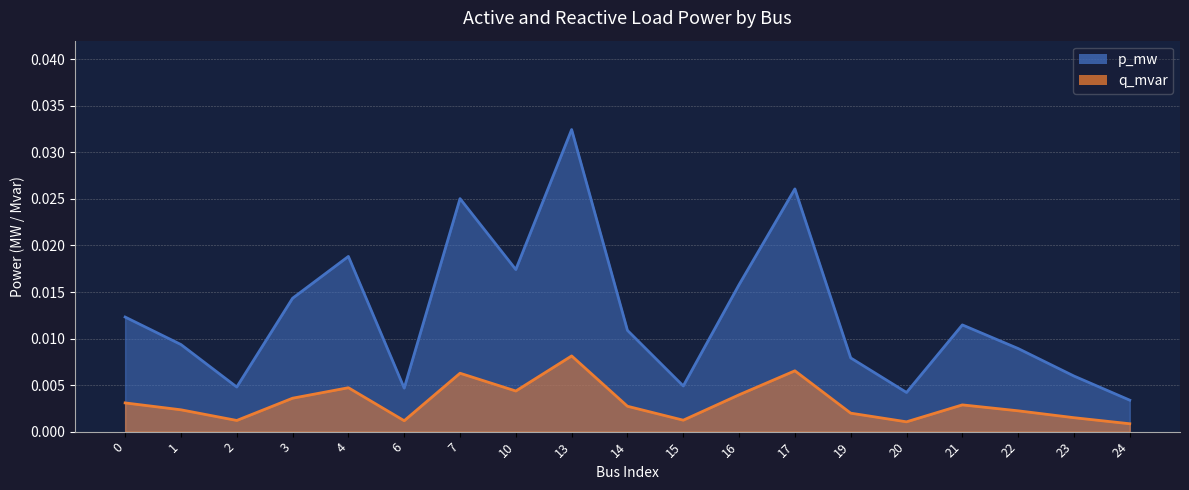

Rank the series by their average value, from highest to lowest.

p_mw, q_mvar